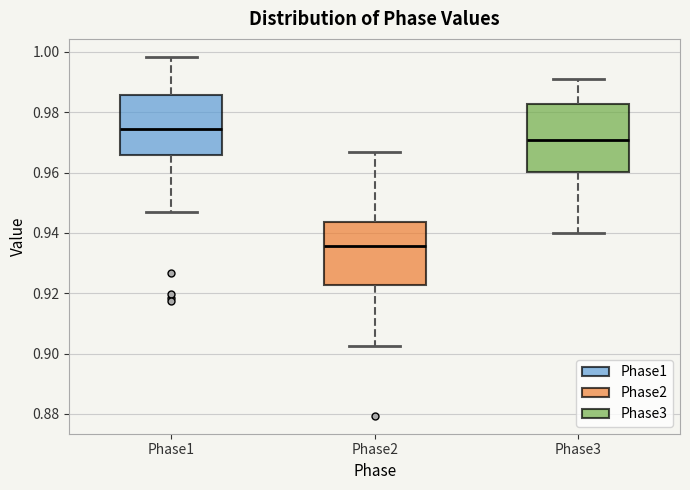

Where is the lower edge of the box for Phase1 on the y-axis? The values are not printed on the chart, so give them approximately, as read against the axis.

0.966